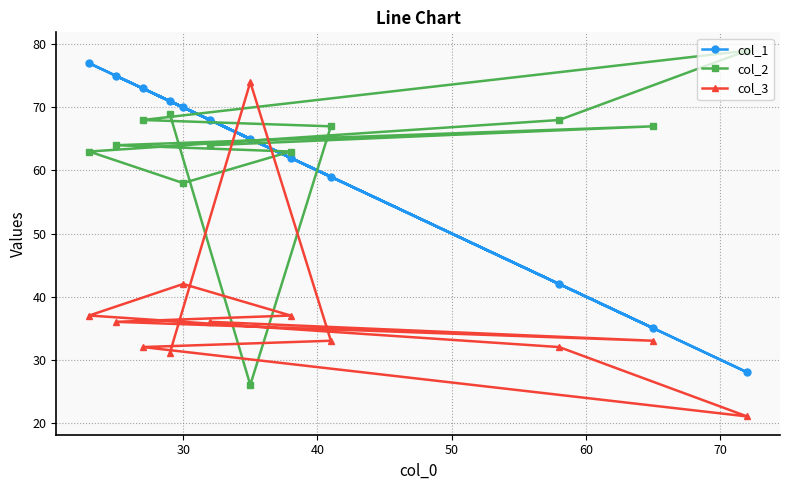

What is the value of the col_1 point at the 10th from the left?

42